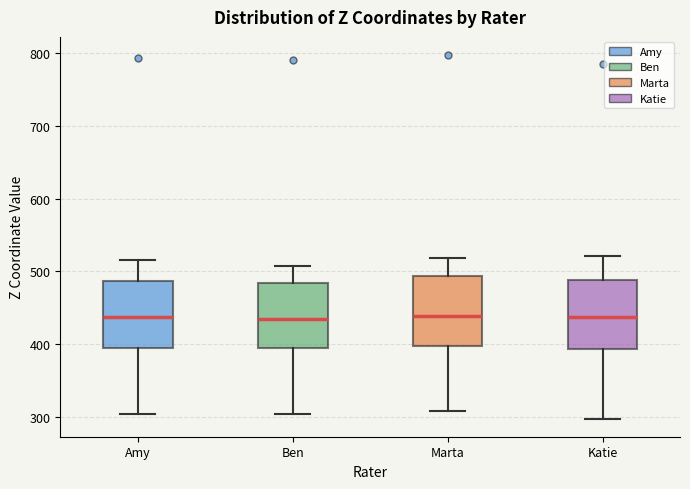

Reading left to right, read every box against the y-axis: the position of its median line, the range the box covers, and the ends of its whiskers. The values are not printed on the chart, so give them approximately, as read against the axis.

Amy: median 440, box 400 to 490, whiskers 300 to 520
Ben: median 440, box 390 to 480, whiskers 300 to 510
Marta: median 440, box 400 to 490, whiskers 310 to 520
Katie: median 440, box 390 to 490, whiskers 300 to 520